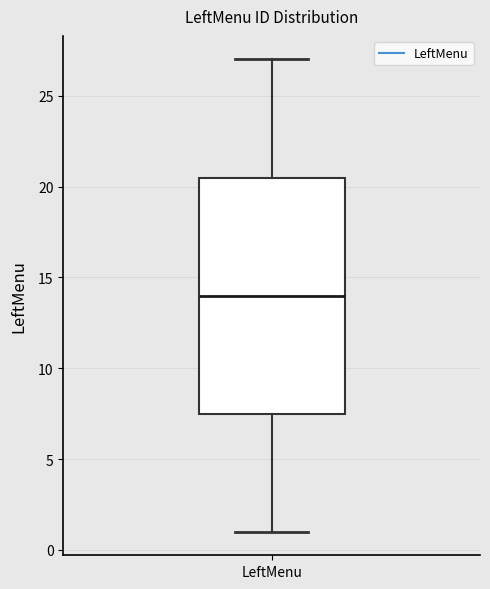

Where is the upper edge of the box for LeftMenu on the y-axis? The values are not printed on the chart, so give them approximately, as read against the axis.

20.5